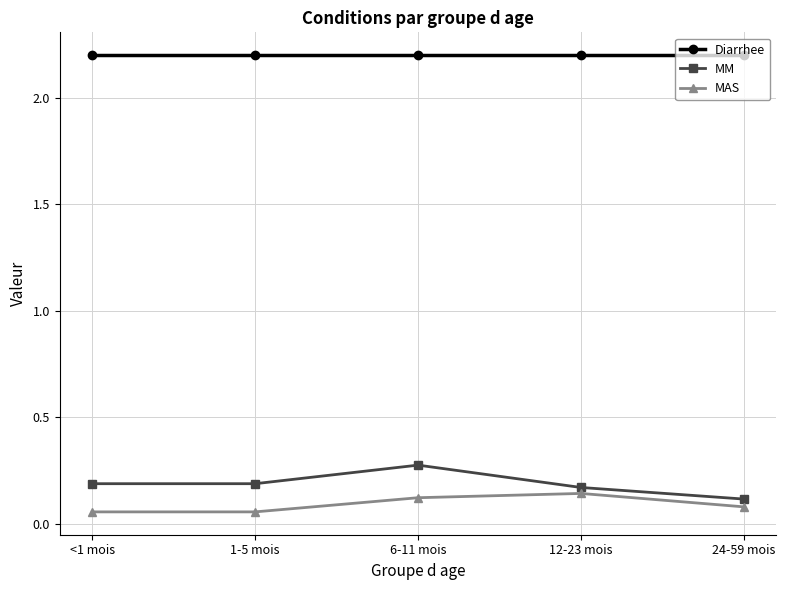

At which category does MM reach its first local peak?

6-11 mois